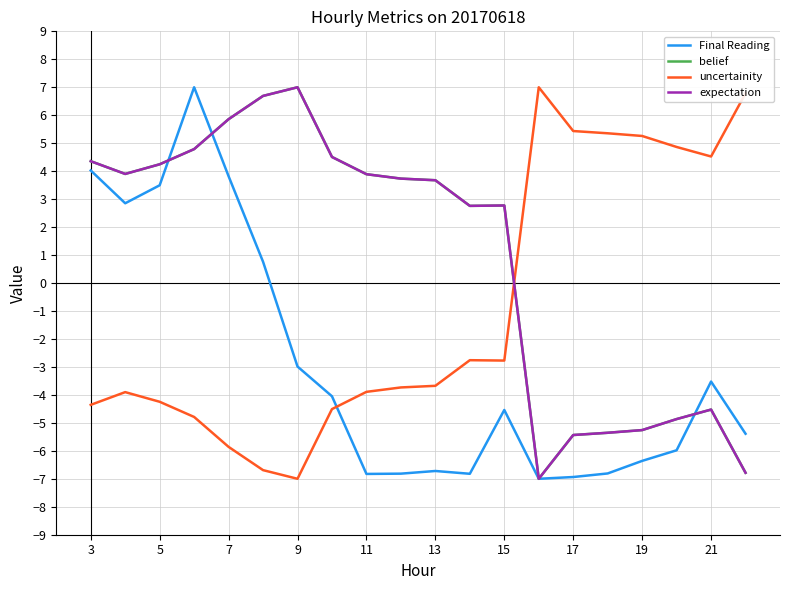

True or false: belief and Final Reading cross at least once.

True